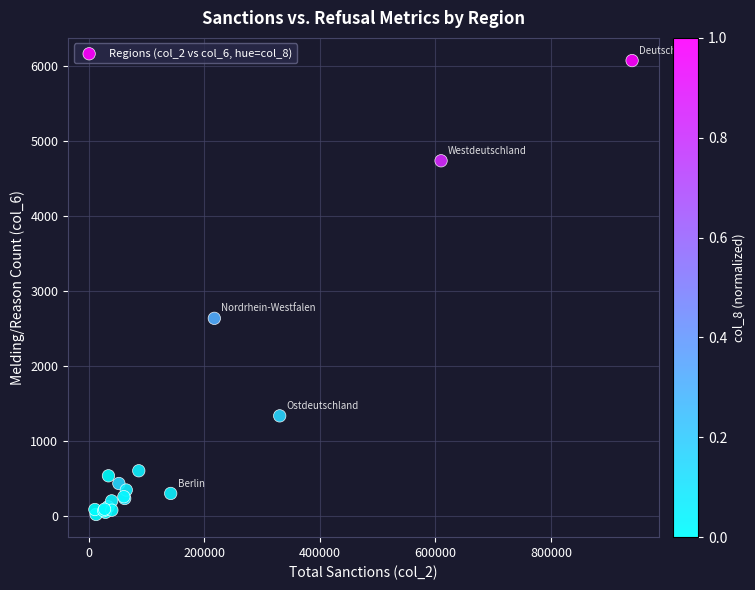

What Y value in the scatter plot is closest to 3045?

2635.0